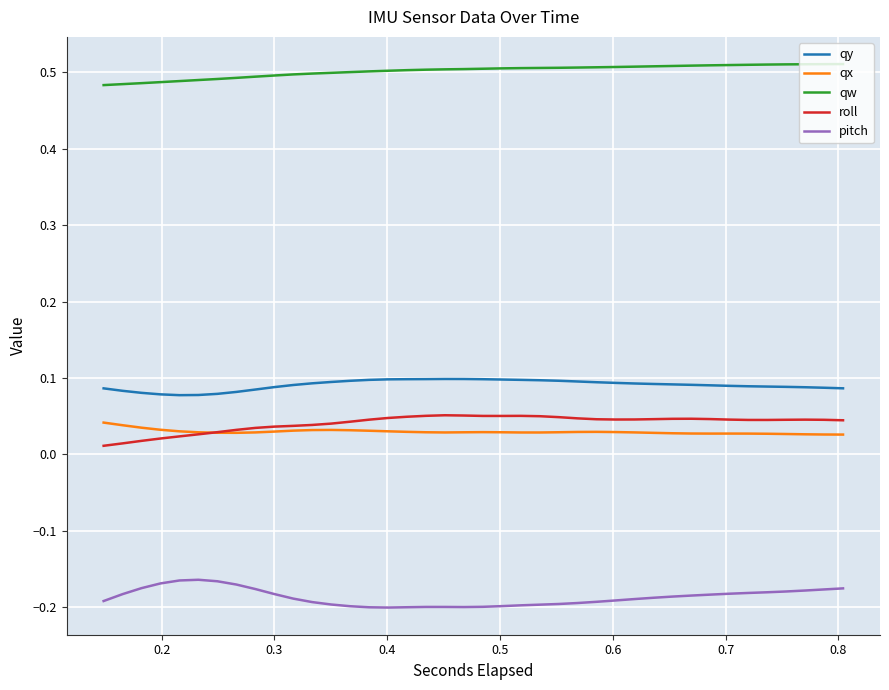

Rank the series by their maximum value, from highest to lowest.

qw, qy, roll, qx, pitch